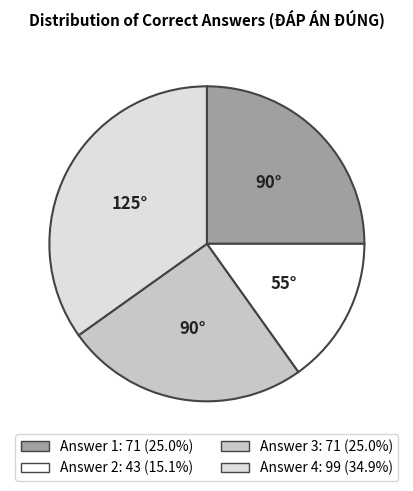

Is there any slice that represents more than half of the pie?

No